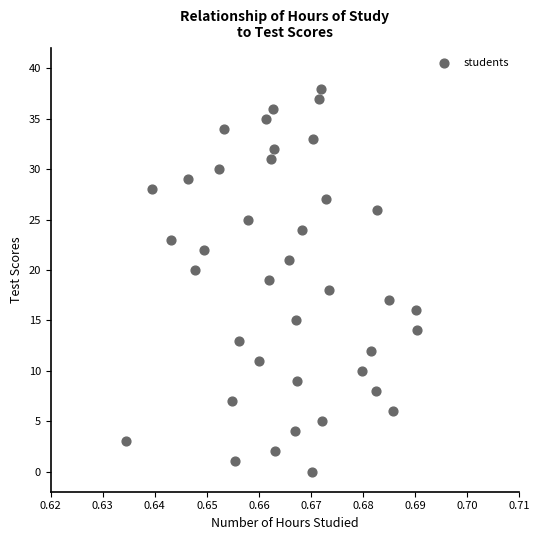

How many data points are displayed?

39